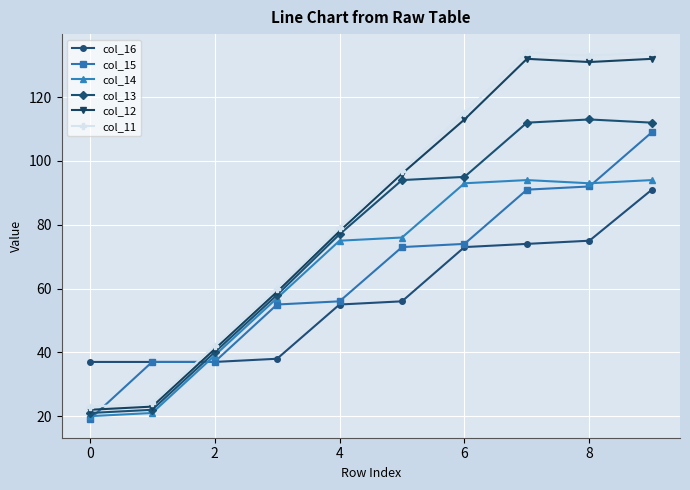

True or false: col_13 and col_11 intersect in this chart.

False